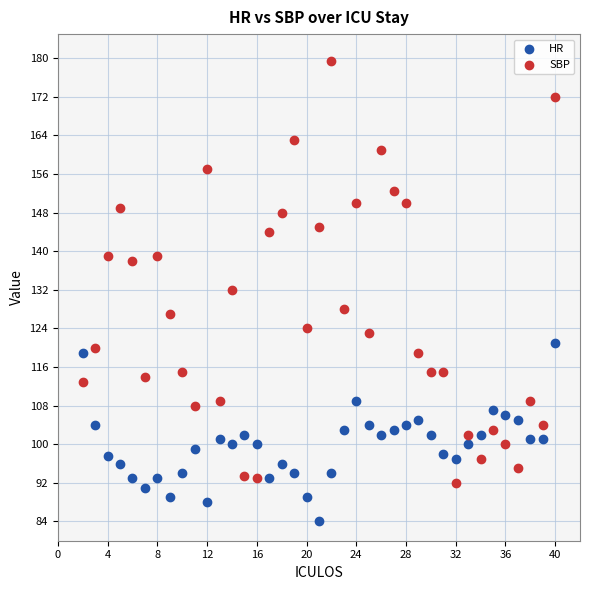

Across all data points, what is the range of Y values (max minus min)?

95.5